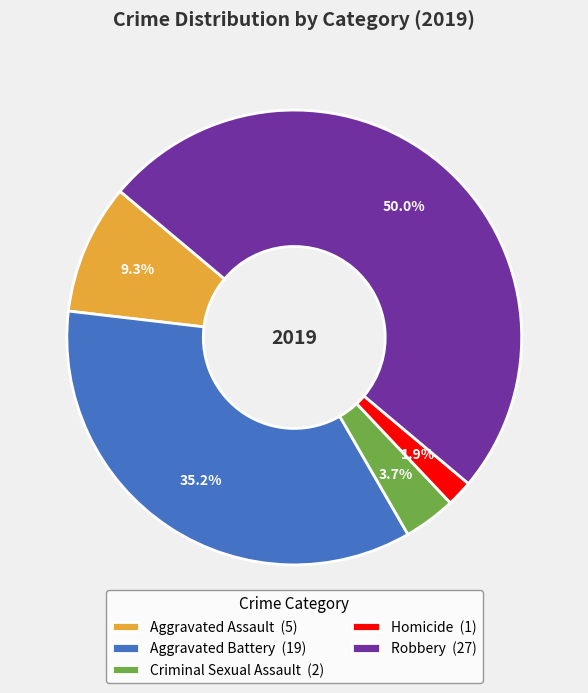

What percentage is the Robbery slice, to the nearest percent?

50%